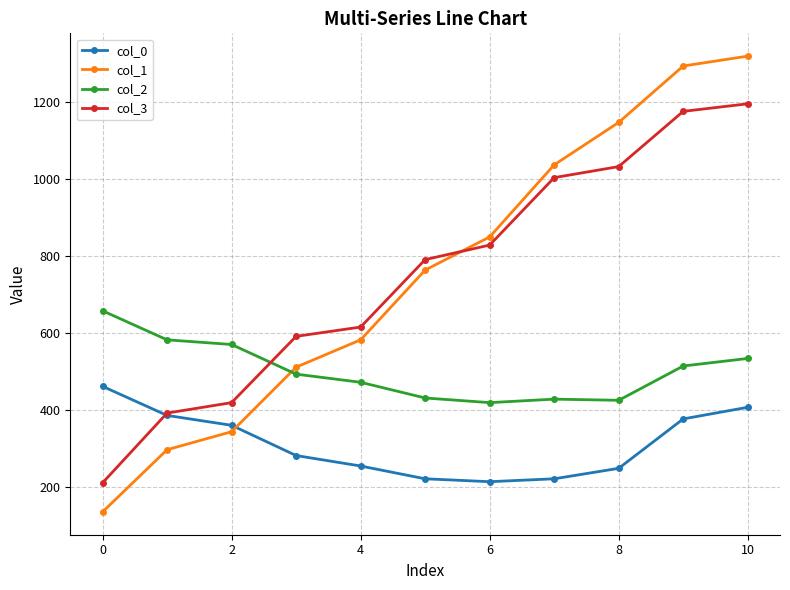

At how many categories does at least one series exceed 932?

4